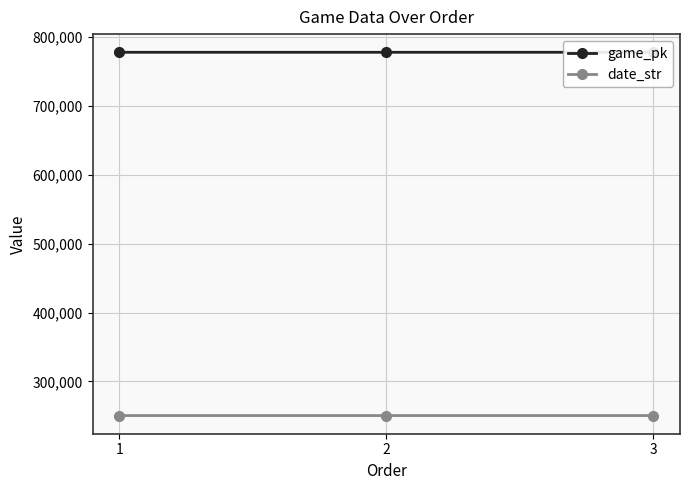

How many data points in game_pk are above 778162?

1